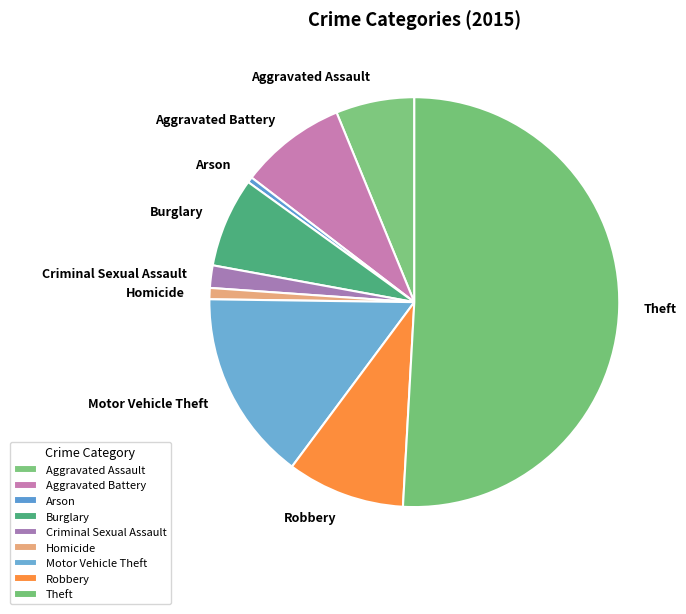

How many slices are in this pie chart?

9